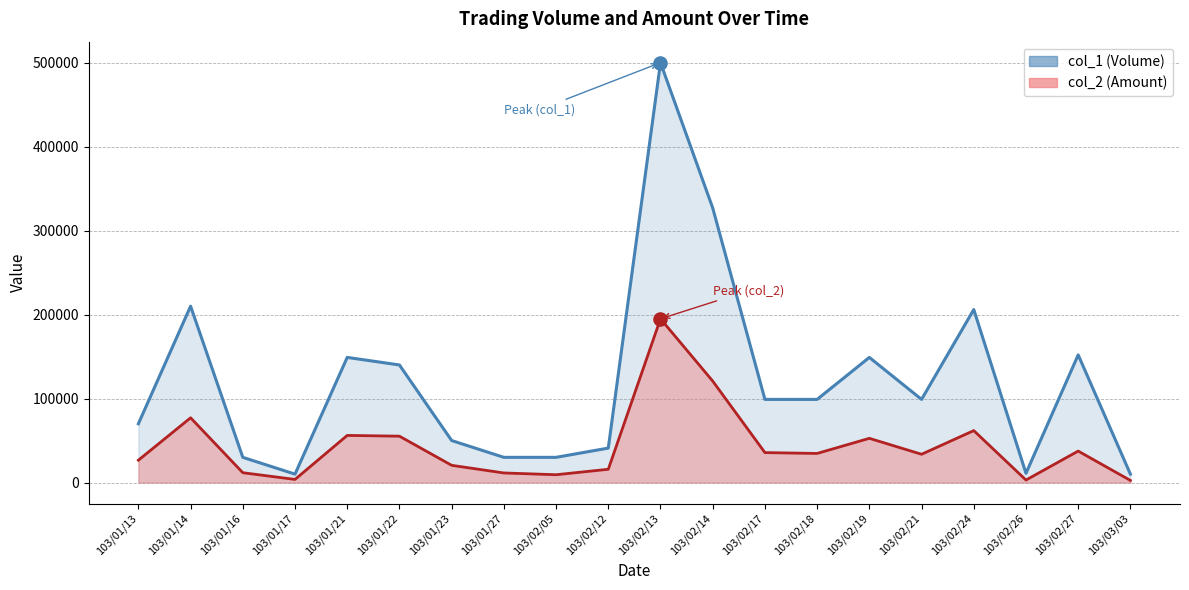

At how many categories does at least one series exceed 203478?

4